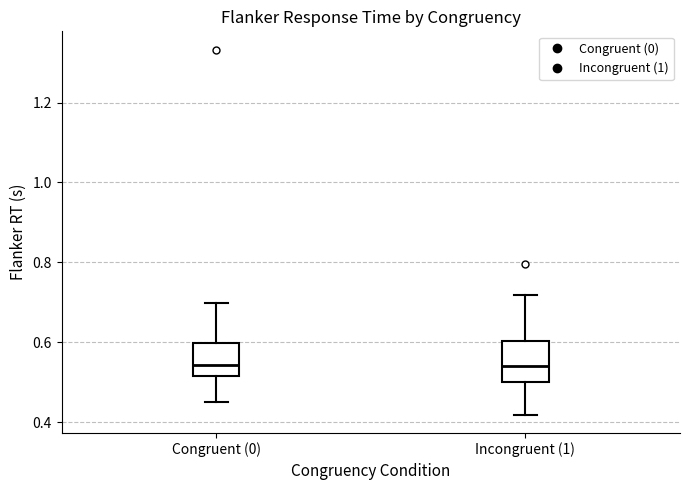

Reading left to right, transcribe this box plot: for each box, give where its median line is, the range the box spans, and where its two whiskers end, as read against the y-axis. The values are not printed on the chart, so give them approximately, as read against the axis.

Congruent (0): median 0.54, box 0.52 to 0.60, whiskers 0.44 to 0.70
Incongruent (1): median 0.54, box 0.50 to 0.60, whiskers 0.42 to 0.72